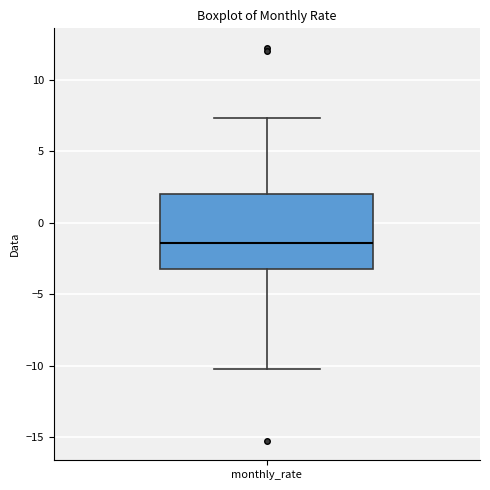

Read this box plot against the y-axis: the position of the median line, the range covered by the box, and the ends of both whiskers. The values are not printed on the chart, so give them approximately, as read against the axis.

median -1.5, box -3.5 to 2.0, whiskers -10.5 to 7.5